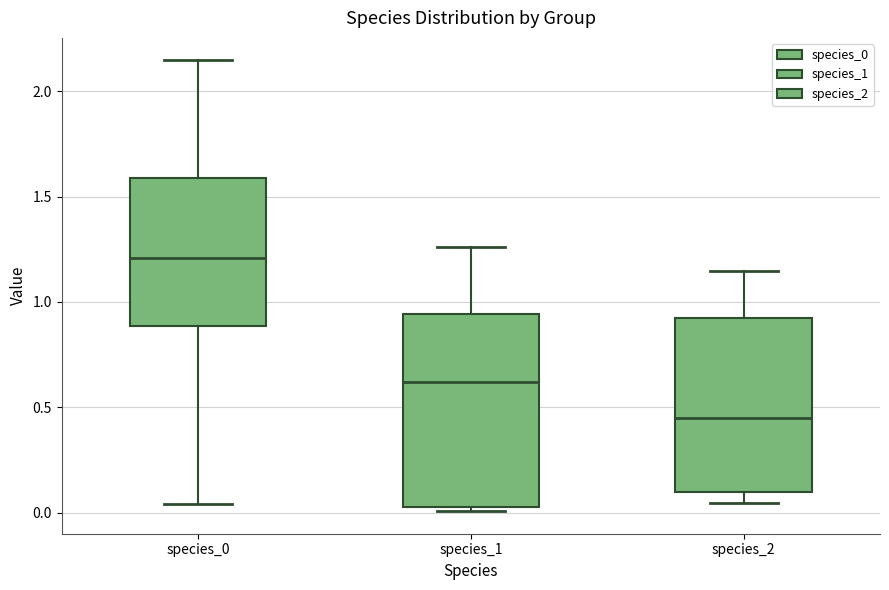

Which box has the lowest median line?

species_2